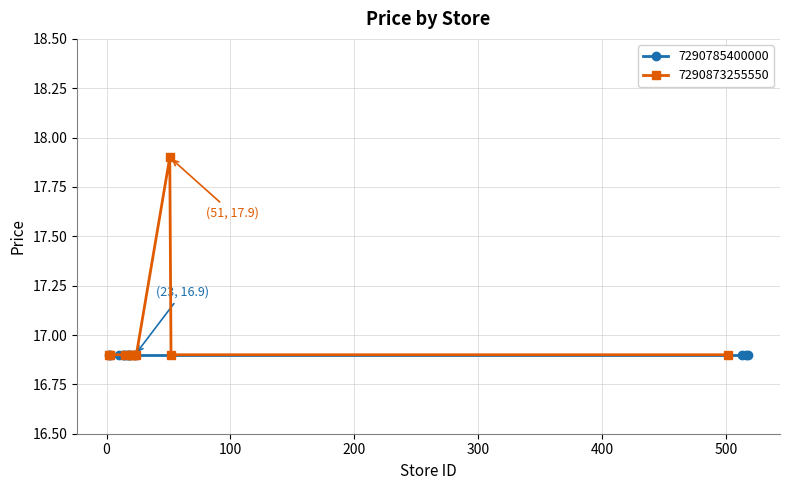

How many 7290873255550 values are between 16 and 17?

9